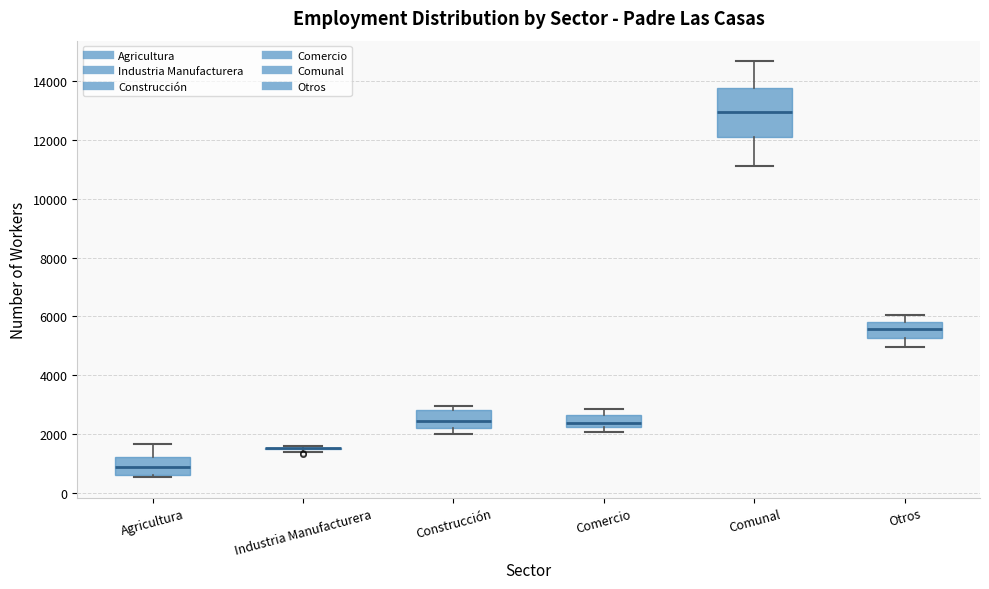

Comparing the boxes themselves (not the whiskers), which one is the tallest?

Comunal